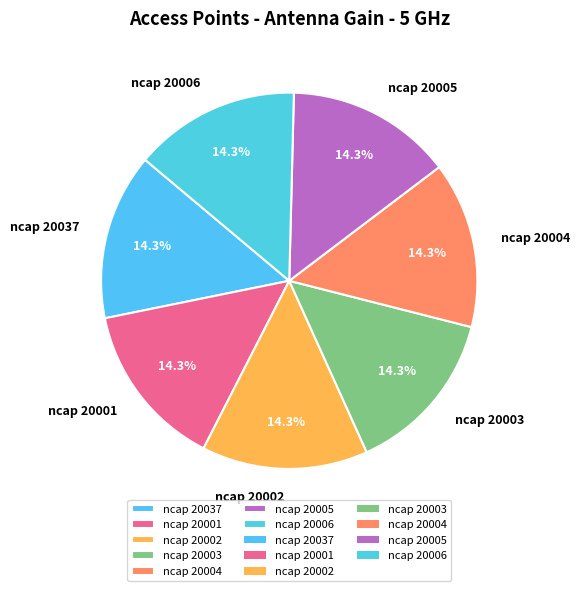

What is the ratio of the value at ncap 20037 to the value at ncap 20002?

1.0